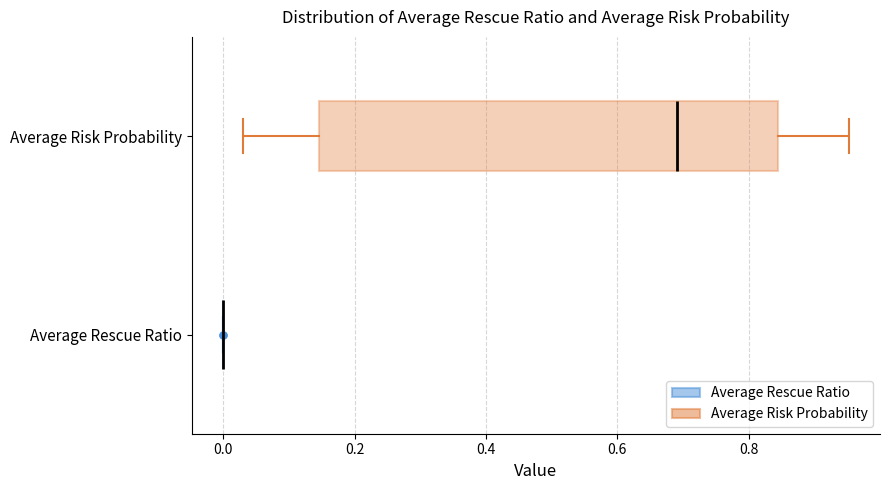

Which box is the widest, from its left edge to its right edge?

Average Risk Probability